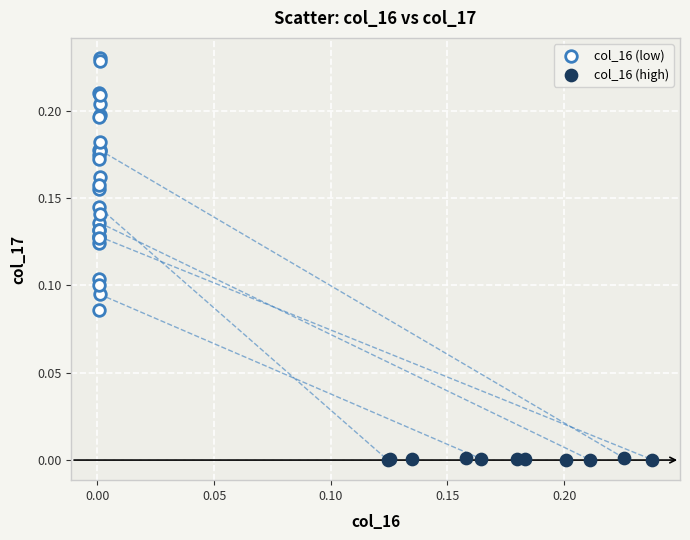

Which series contains the highest Y value?

col_16 (low)